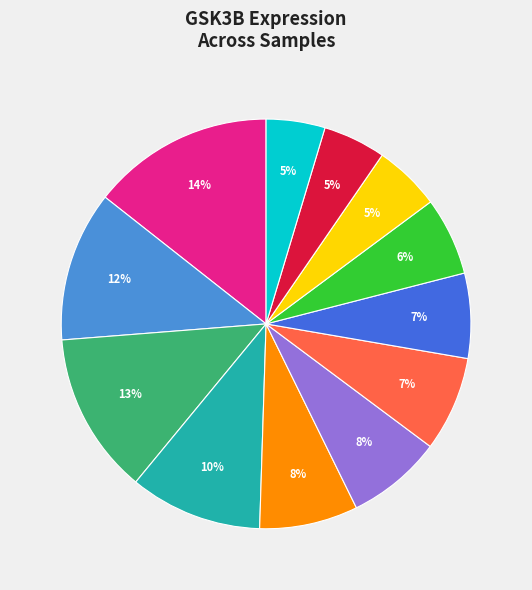

Count the number of slices in the pie.

12